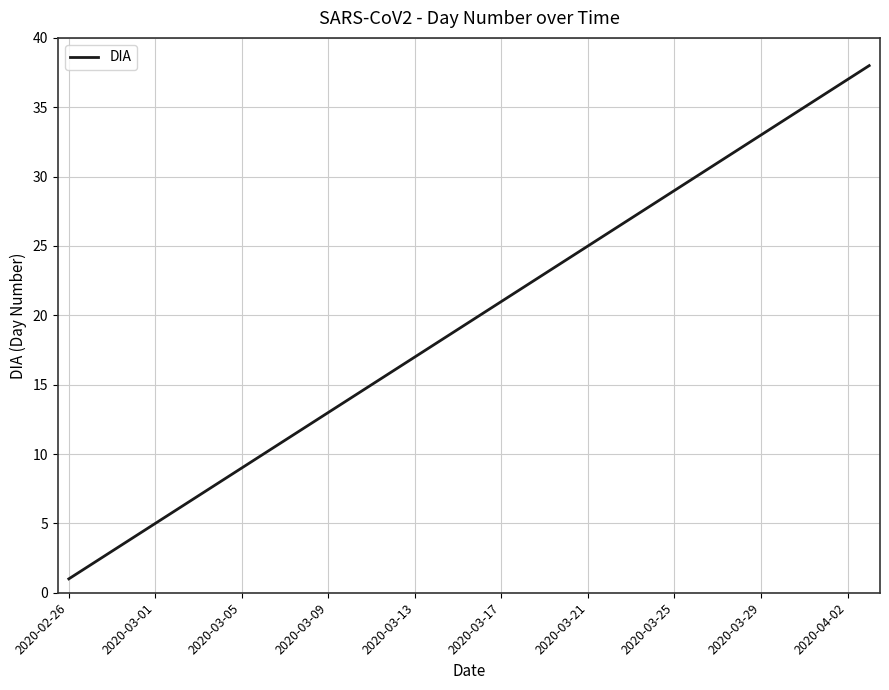

What is the greatest value displayed?

38